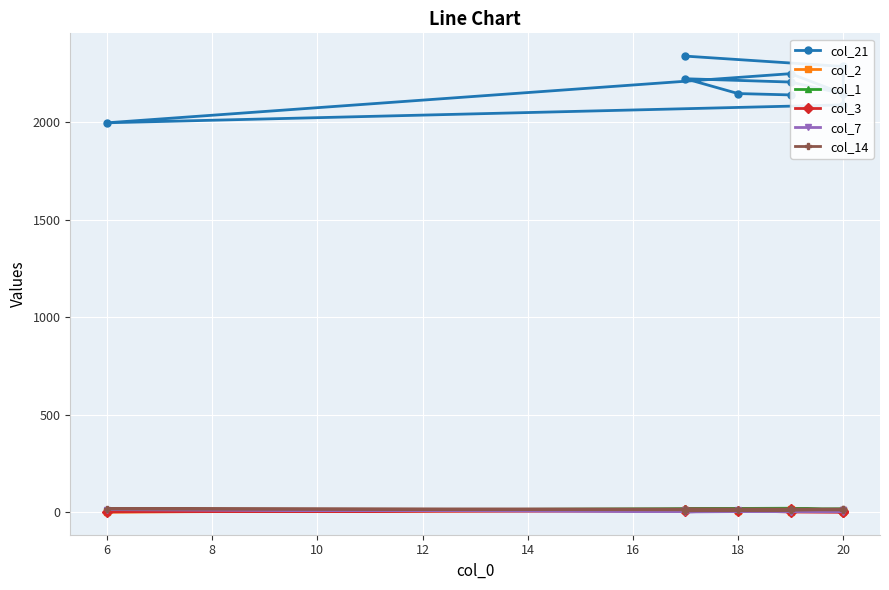

Which series ends up on top after the final intersection of col_7 and col_3?

col_3